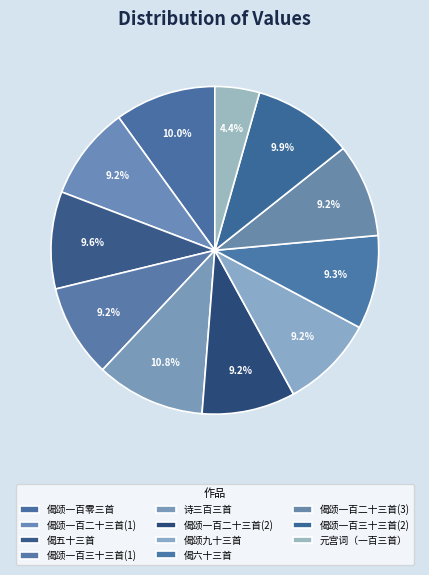

How many segments does this pie chart have?

11